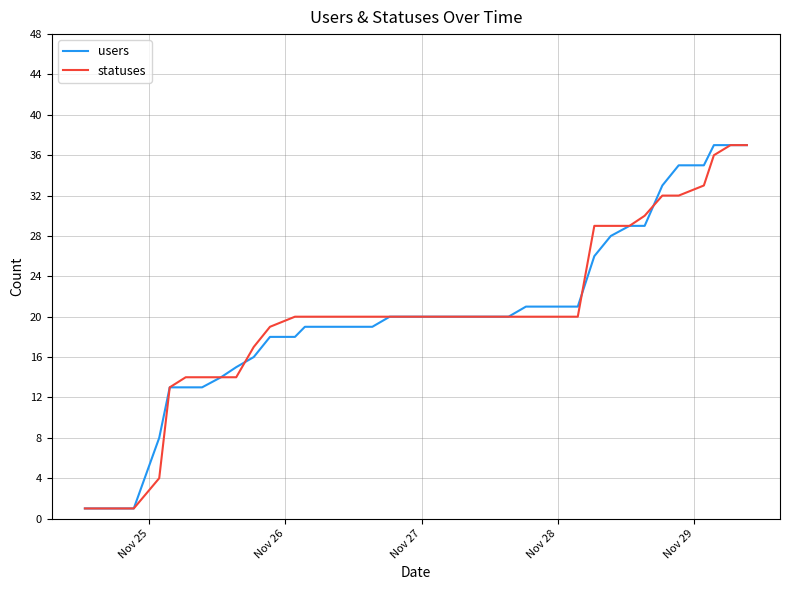

What is the difference between the maximum and minimum values in the statuses series?

36